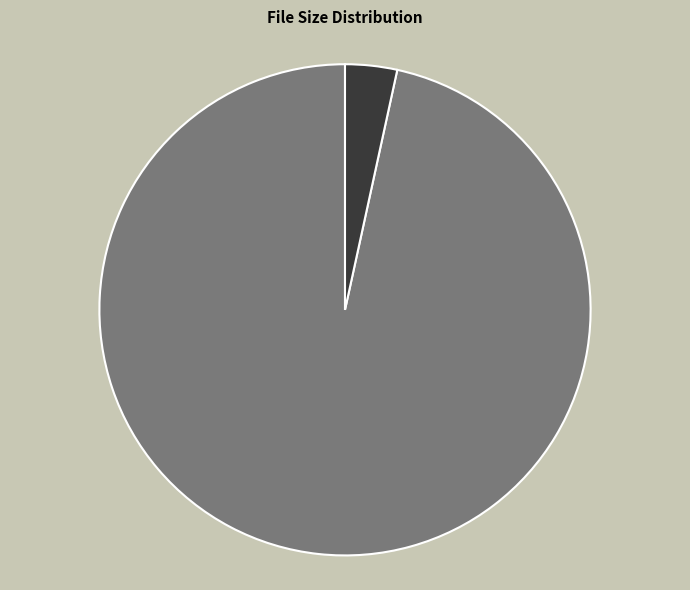

Which has a higher value, Böse Mösen 6.avi or RARBG.com.txt?

Böse Mösen 6.avi